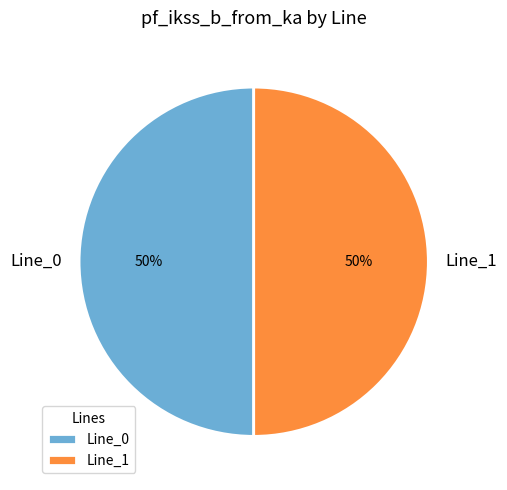

Is it true that Line_0 is 38% of the pie?

False